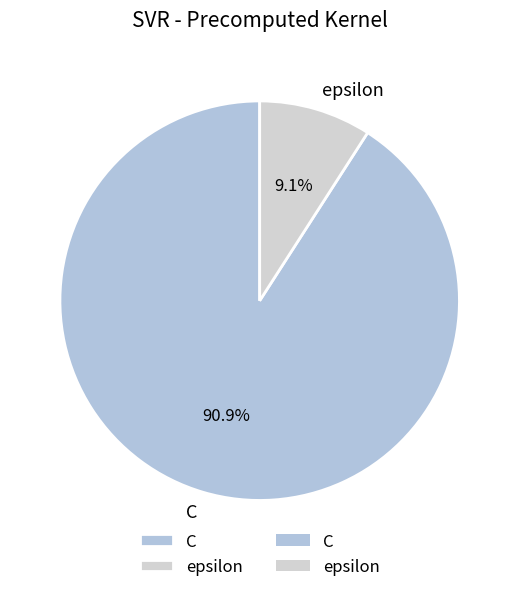

Which slice is the largest?

C